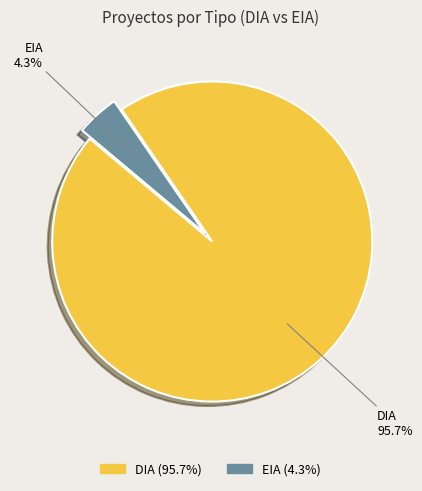

Which category has the smallest portion of the pie?

EIA